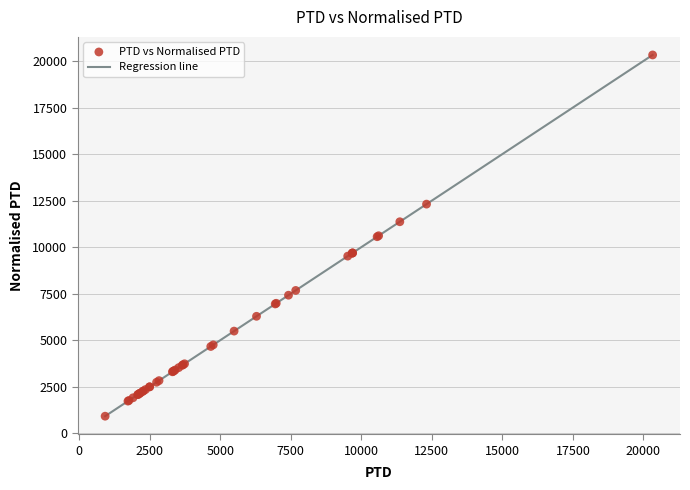

What is the smallest value displayed?

922.6